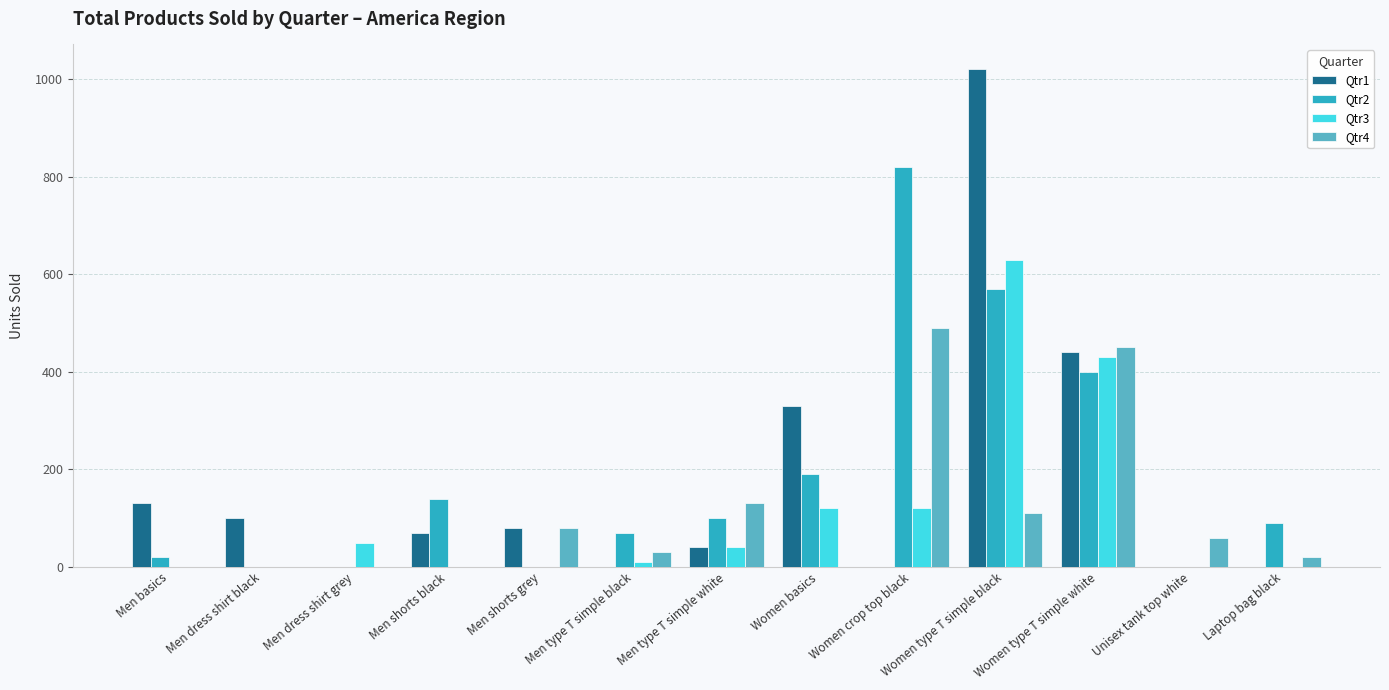

The Qtr2 series shows 218 at Men shorts black. True or false?

False